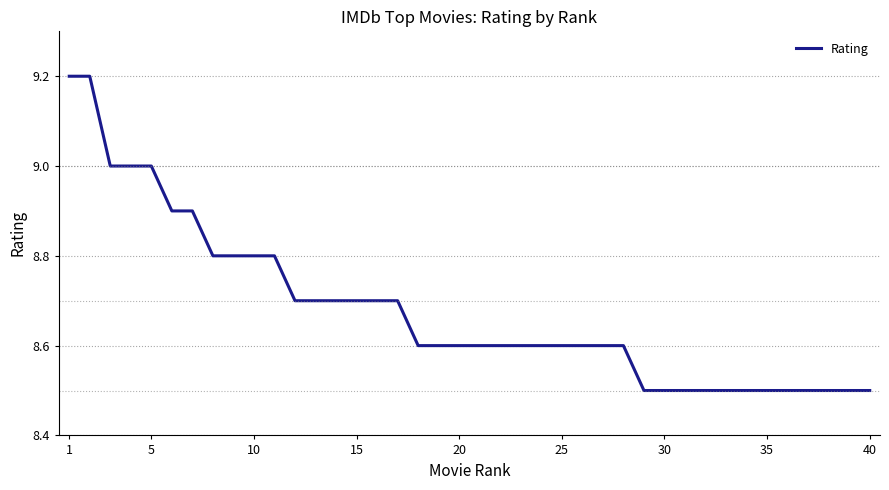

Does the chart have visible grid lines?

Yes